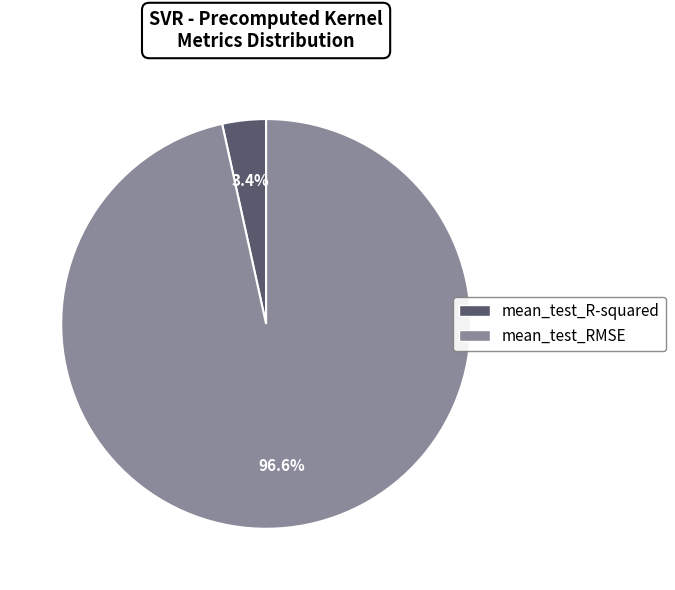

To the nearest percent, what is the average slice percentage?

50%